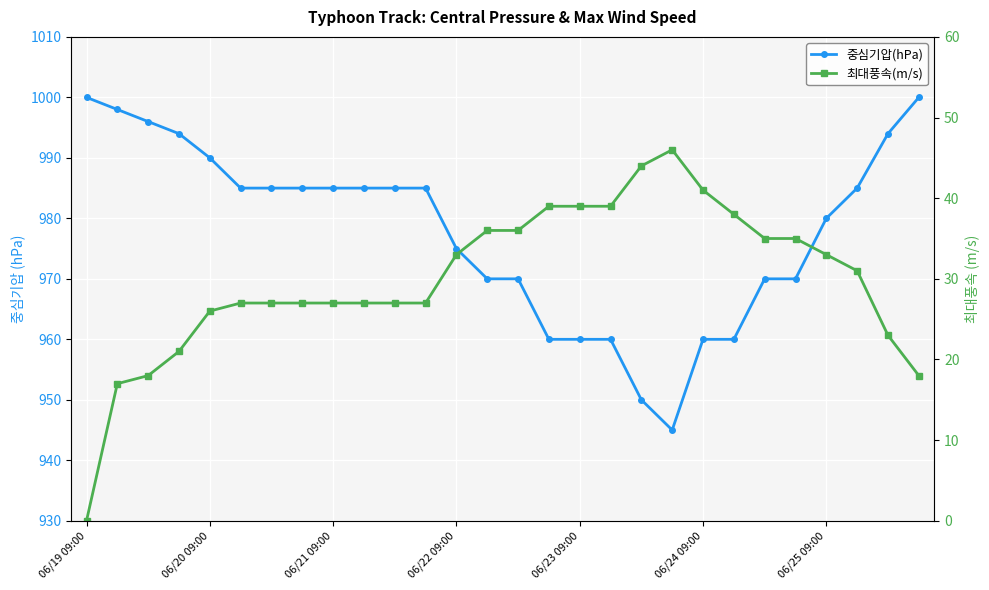

True or false: 최대풍속(m/s) has a value of -23 at 06/19 09:00.

False